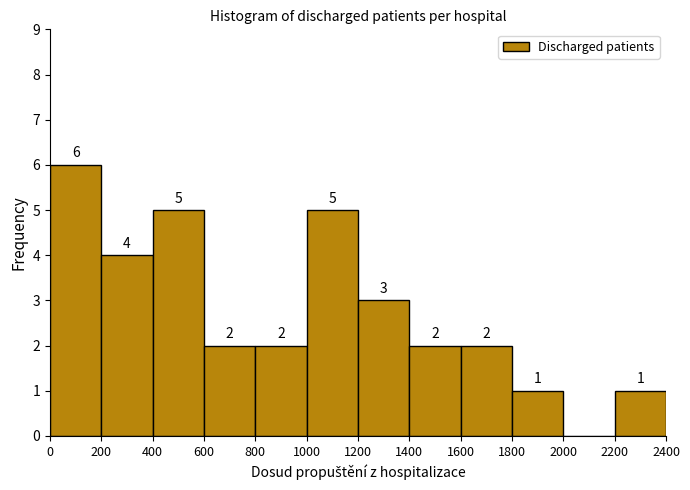

Over which range of the x-axis is the bar tallest?

0 to 200